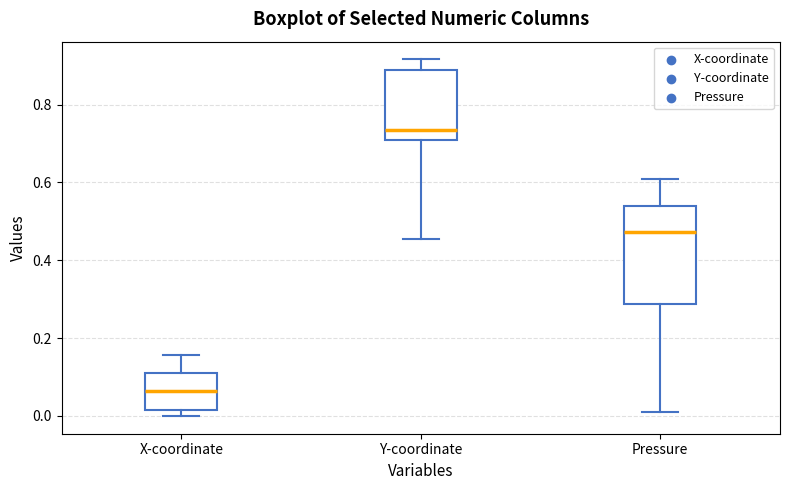

Reading left to right, read every box against the y-axis: the position of its median line, the range the box covers, and the ends of its whiskers. The values are not printed on the chart, so give them approximately, as read against the axis.

X-coordinate: median 0.06, box 0.02 to 0.12, whiskers 0.00 to 0.16
Y-coordinate: median 0.74, box 0.70 to 0.88, whiskers 0.46 to 0.92
Pressure: median 0.48, box 0.28 to 0.54, whiskers 0.02 to 0.60